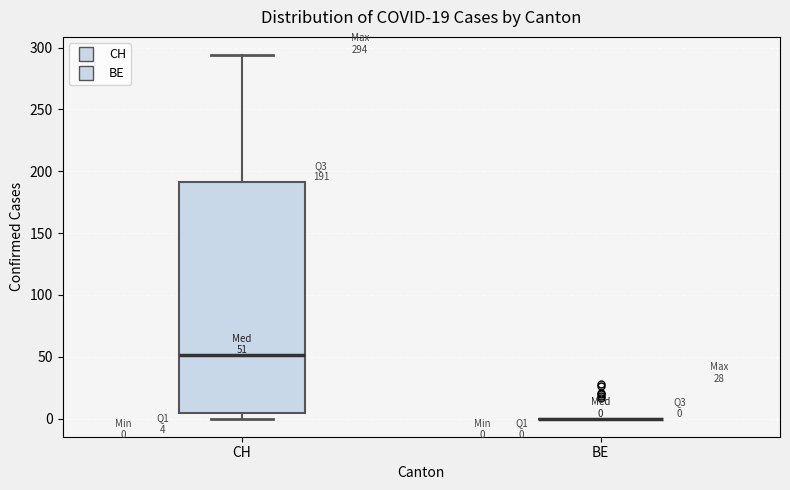

Which box is the tallest, from its lower edge to its upper edge?

CH